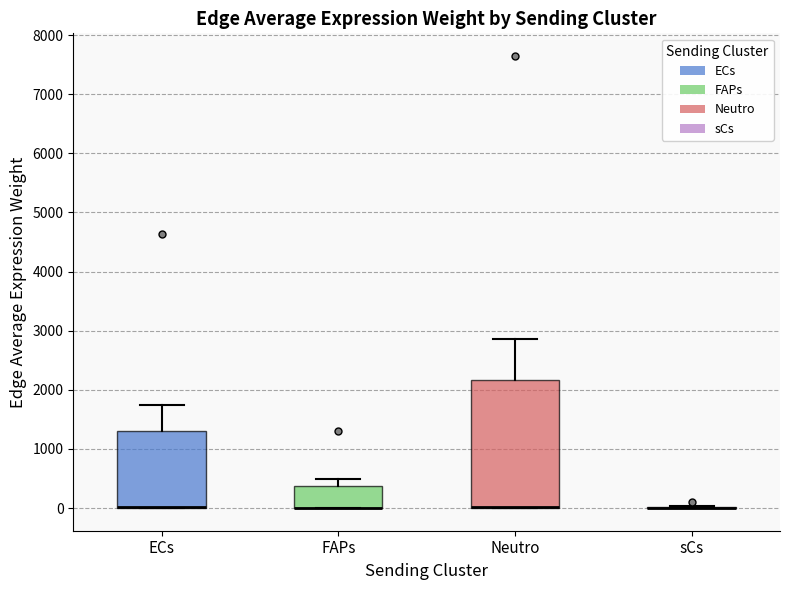

Comparing the boxes themselves (not the whiskers), which one is the tallest?

Neutro